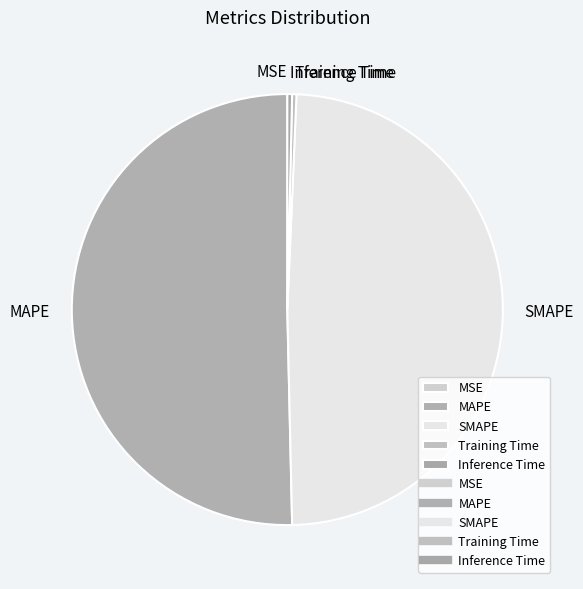

Between MAPE and Inference Time, which is larger?

MAPE